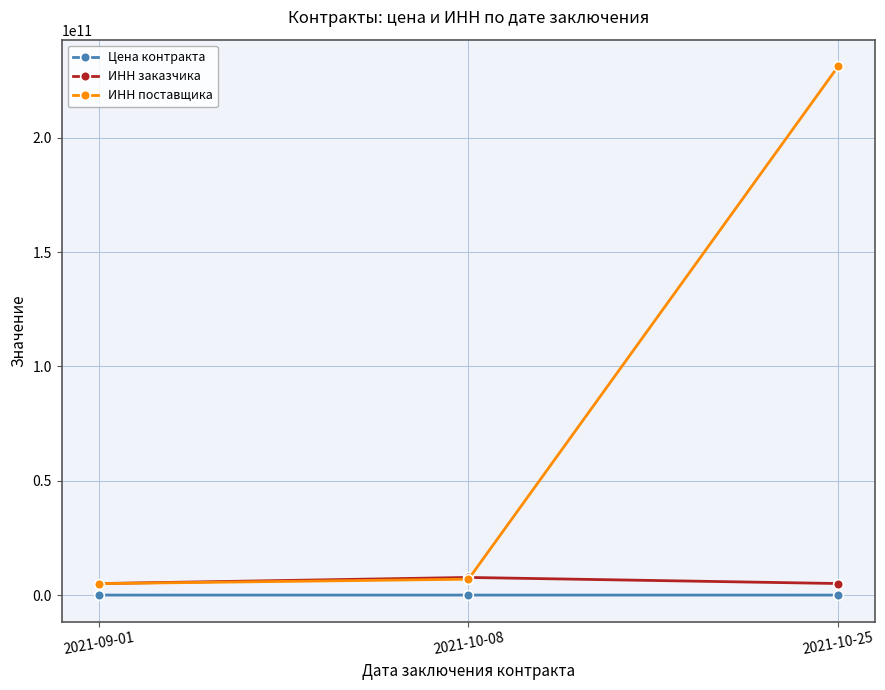

Where is Цена контракта nearest to the value 953135?

2021-09-01